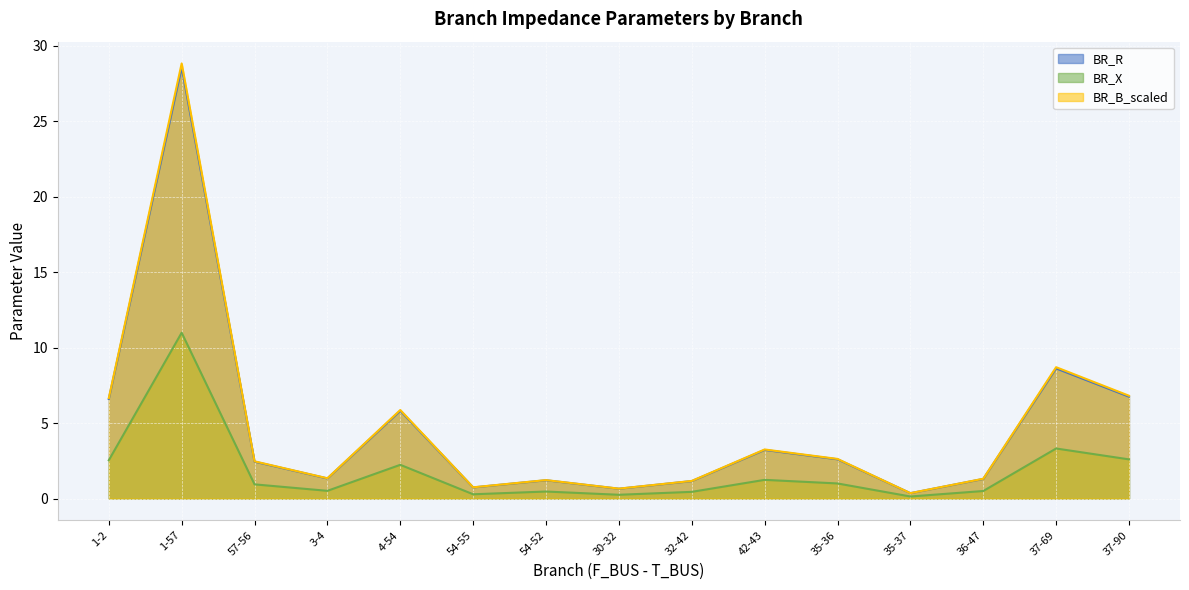

Where is the first local maximum for BR_B_scaled?

1-57